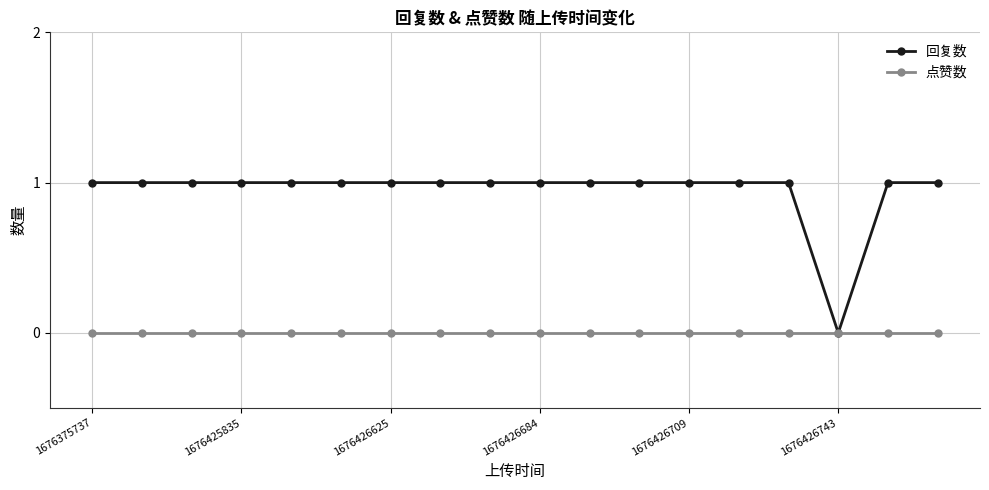

Which series has the largest range (max minus min)?

回复数